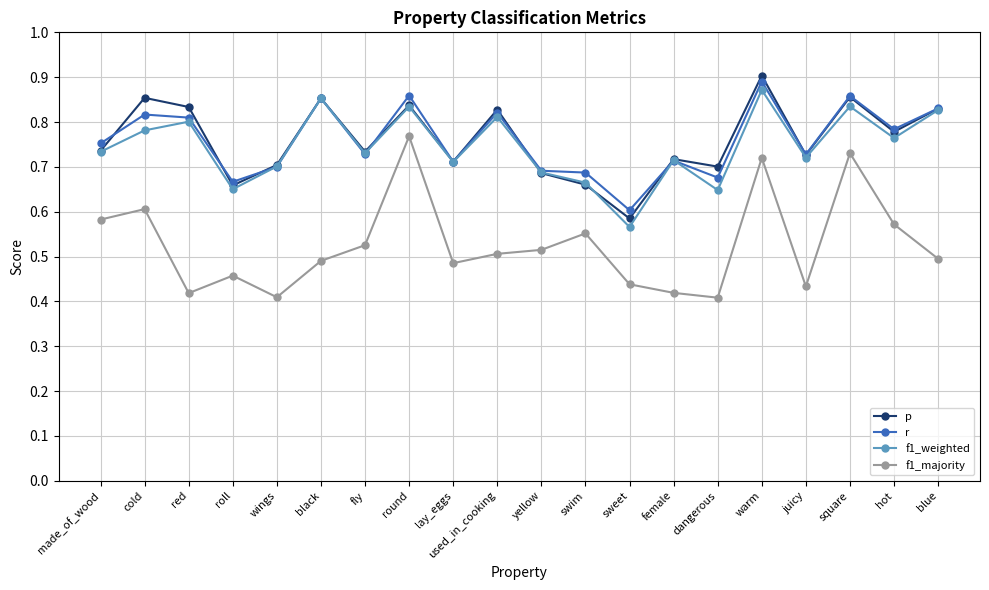

True or false: f1_weighted has more than 0 points higher than both neighbors.

True